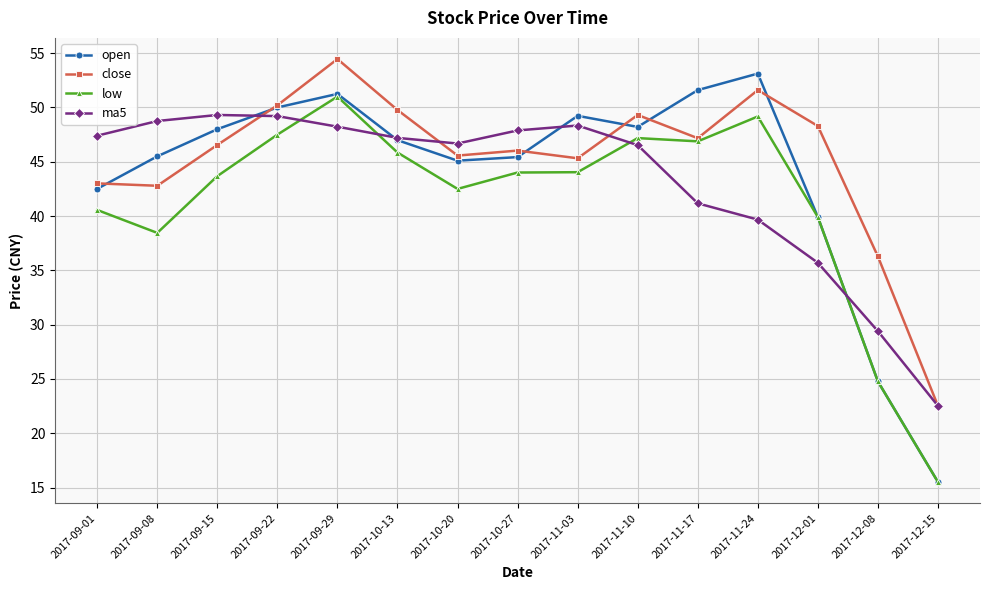

Which category has the lowest value across all series?

2017-12-15